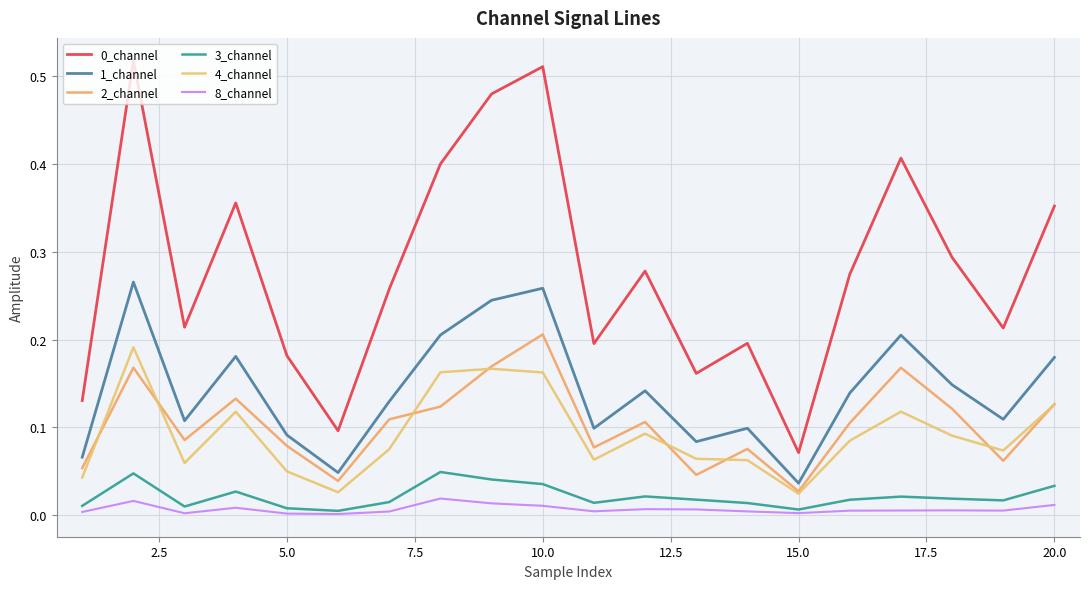

Does the chart display data point markers on the line(s)?

No